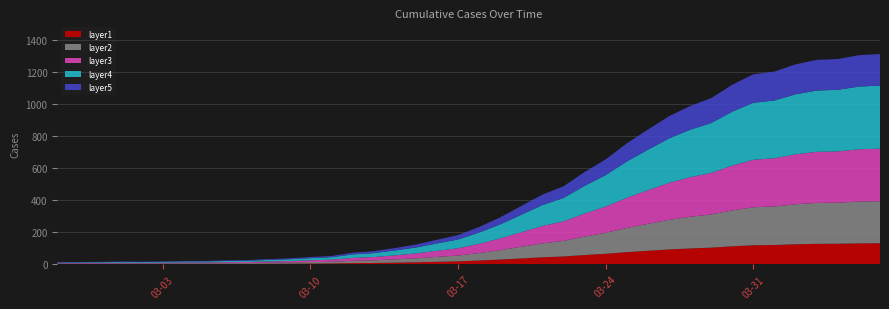

Reading left to right, extract all data points from this chart.

13	14	15	17	16	18	21	21	24	26	32	37	45	52	72	82	101	123	153	182	233	293	364	435	487	576	655	755	841	924	988	1037	1121	1186	1203	1248	1276	1281	1305	1312